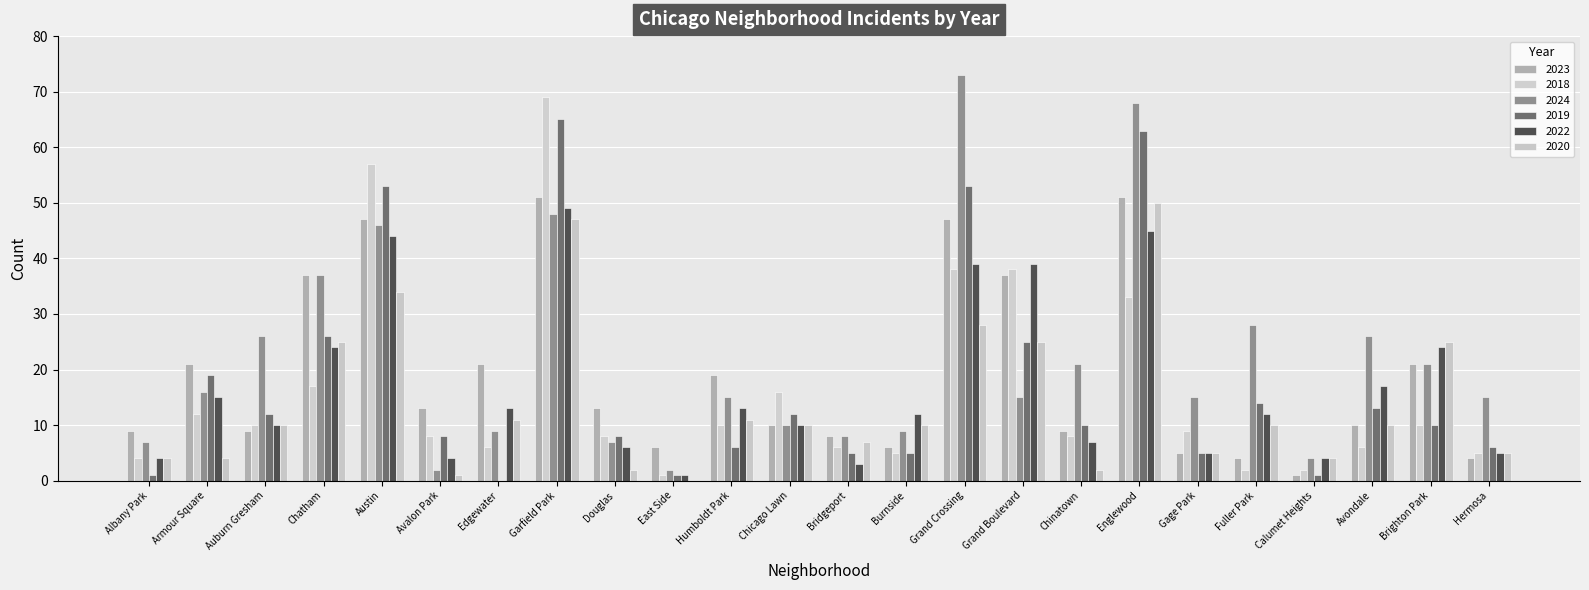

The 2020 series shows 1 at Chinatown. True or false?

False